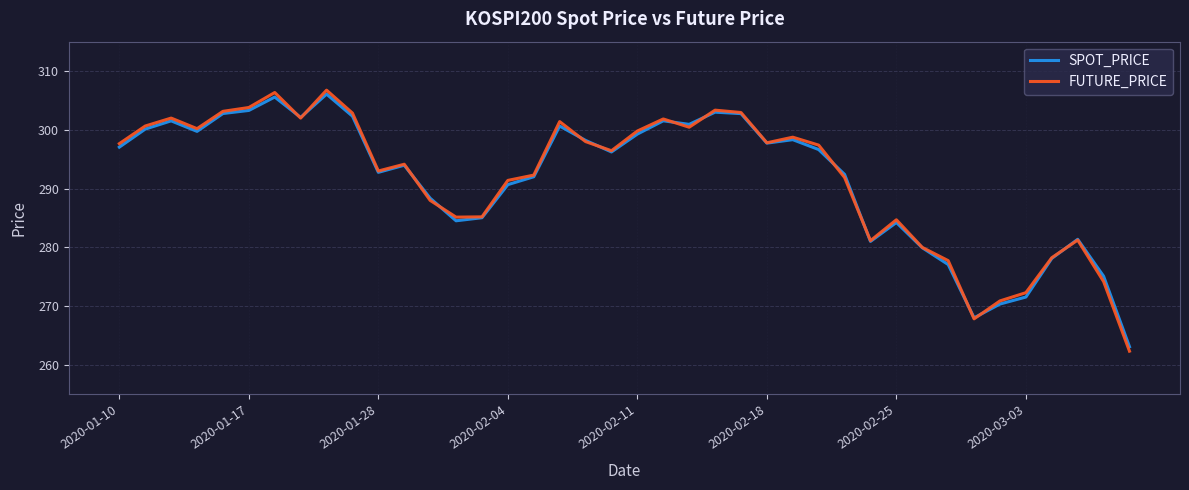

What is the maximum value for FUTURE_PRICE?

306.8